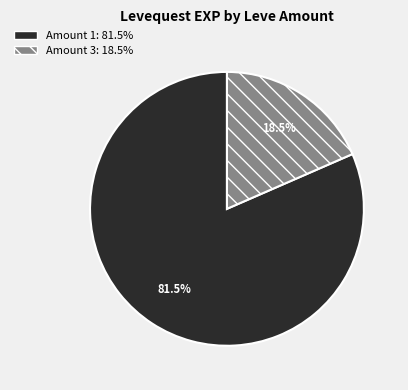

Is there any slice that represents more than half of the pie?

Yes